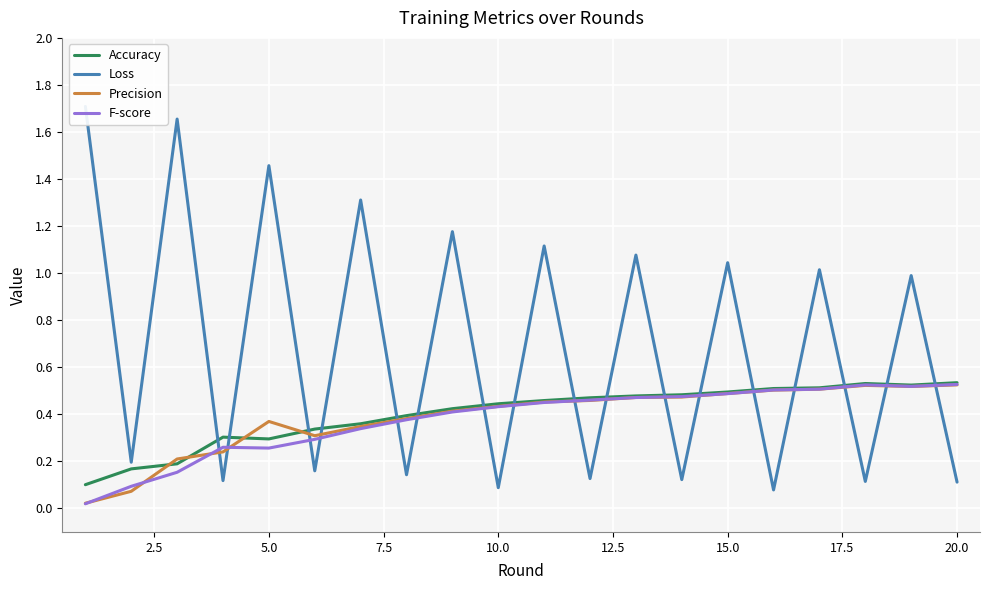

True or false: Accuracy and F-score intersect in this chart.

False